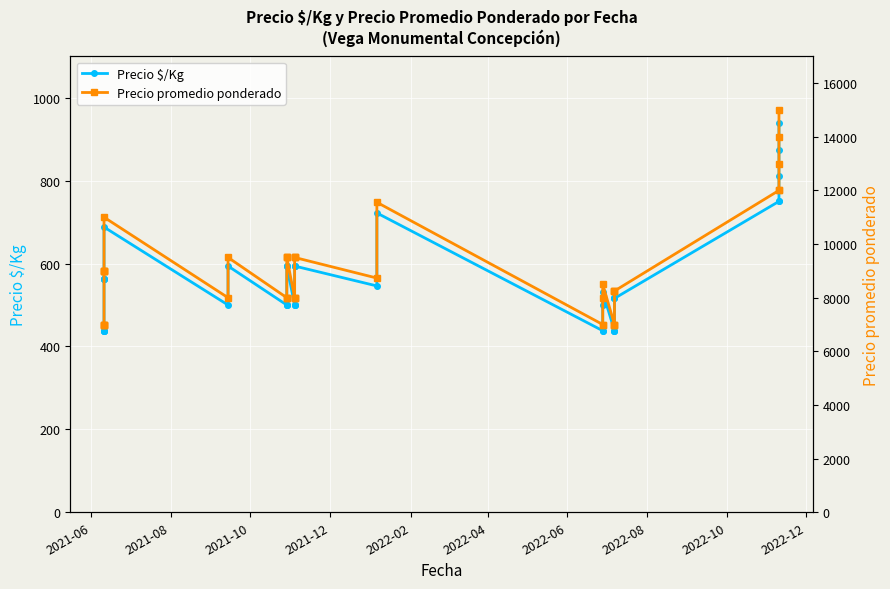

Reading left to right, what are all the values shown in this chart?

Precio $/Kg: 438	438	438	438	562	562	562	562	688	500	594	500	500	500	594	594	594	500	500	500	594	594	594	546	722	438	438	500	531	438	438	438	516	516	516	750	750	812	875	938
Precio promedio ponderado: 7000	7000	7000	7000	9000	9000	9000	9000	11000	8000	9500	8000	8000	8000	9500	9500	9500	8000	8000	8000	9500	9500	9500	8732	11556	7000	7000	8000	8500	7000	7000	7000	8250	8250	8250	12000	12000	13000	14000	15000